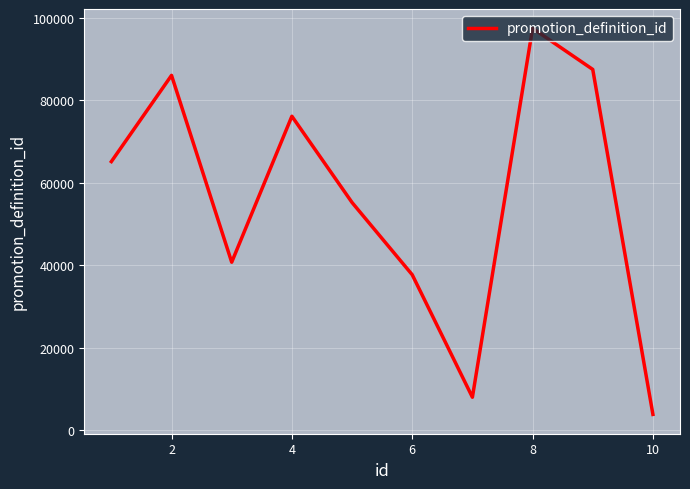

What is the maximum value shown in the chart?

97479